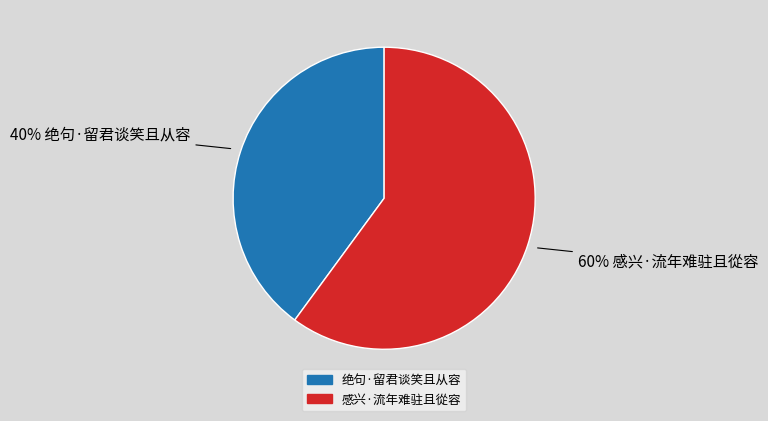

Is it true that 感兴·流年难驻且從容 is 60% of the pie?

True